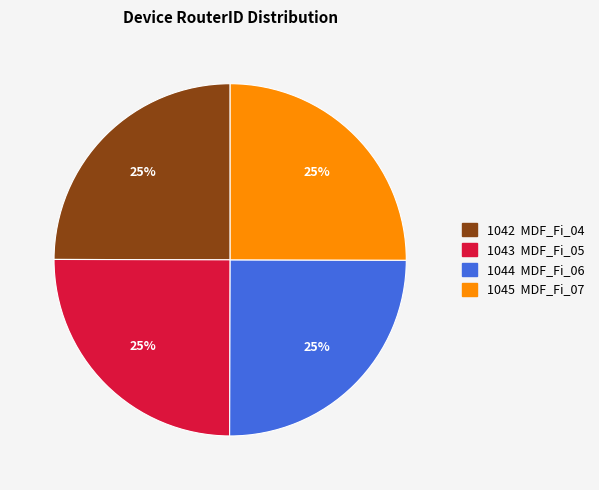

Does any single category account for the majority?

No